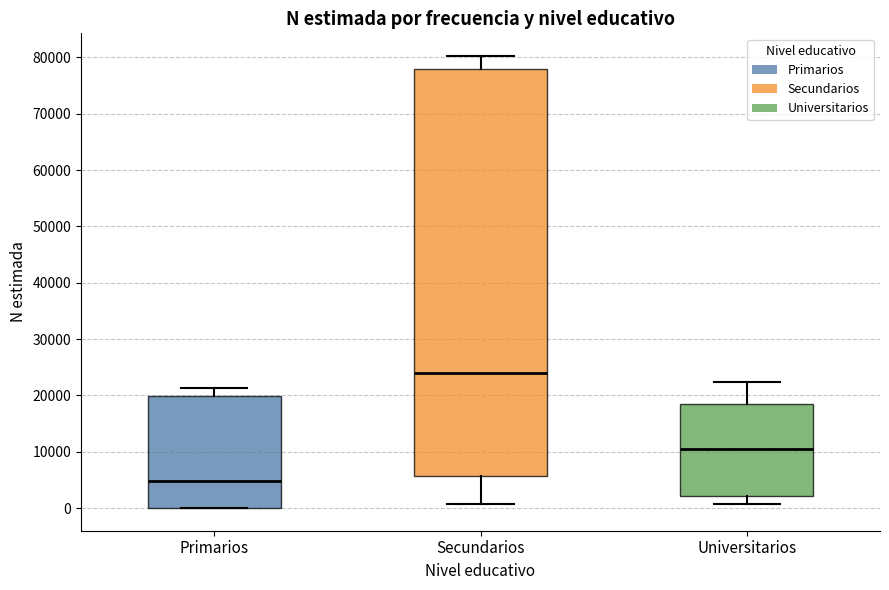

Reading left to right, transcribe this box plot: for each box, give where its median line is, the range the box spans, and where its two whiskers end, as read against the y-axis. The values are not printed on the chart, so give them approximately, as read against the axis.

Primarios: median 5000, box 0 to 20000, whiskers 0 to 21000
Secundarios: median 24000, box 6000 to 78000, whiskers 1000 to 80000
Universitarios: median 11000, box 2000 to 19000, whiskers 1000 to 22000